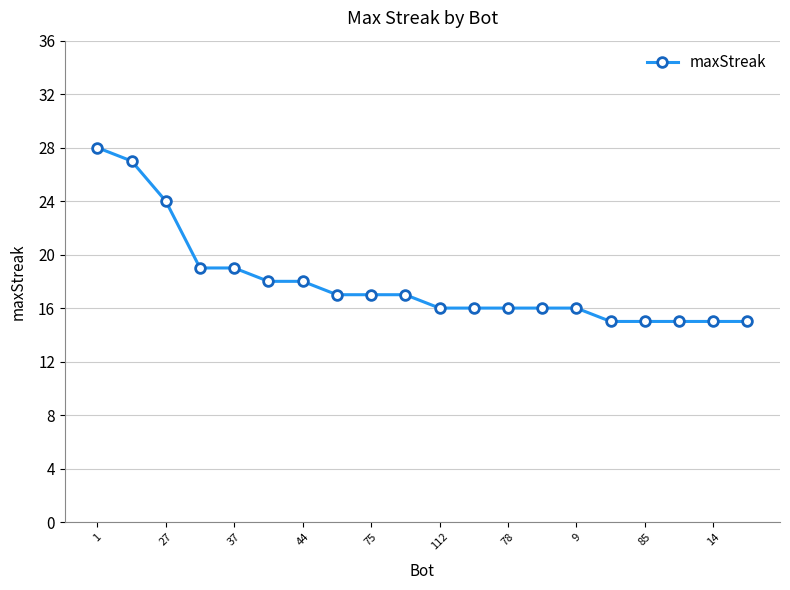

What is the value of the 9th point from the left?

17